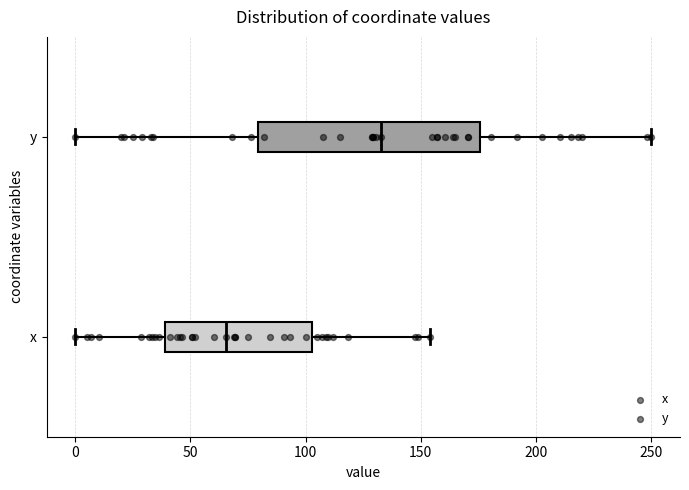

Reading bottom to top, read every box against the x-axis: the position of its median line, the range the box covers, and the ends of its whiskers. The values are not printed on the chart, so give them approximately, as read against the axis.

x: median 65, box 40 to 105, whiskers 0 to 155
y: median 135, box 80 to 175, whiskers 0 to 250